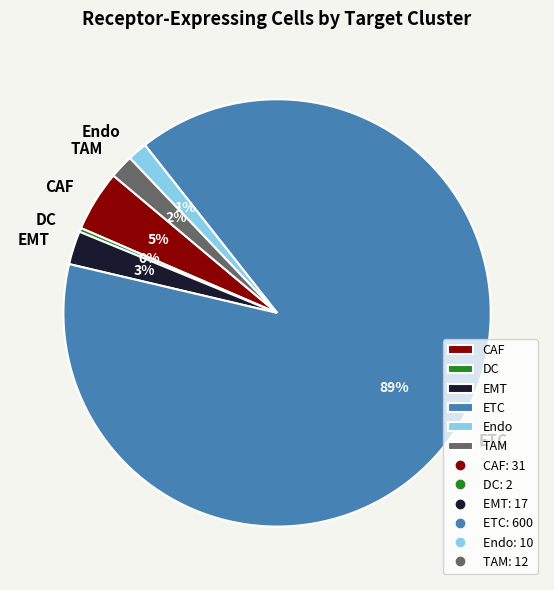

To the nearest percent, what is the combined percentage of DC and CAF?

5%